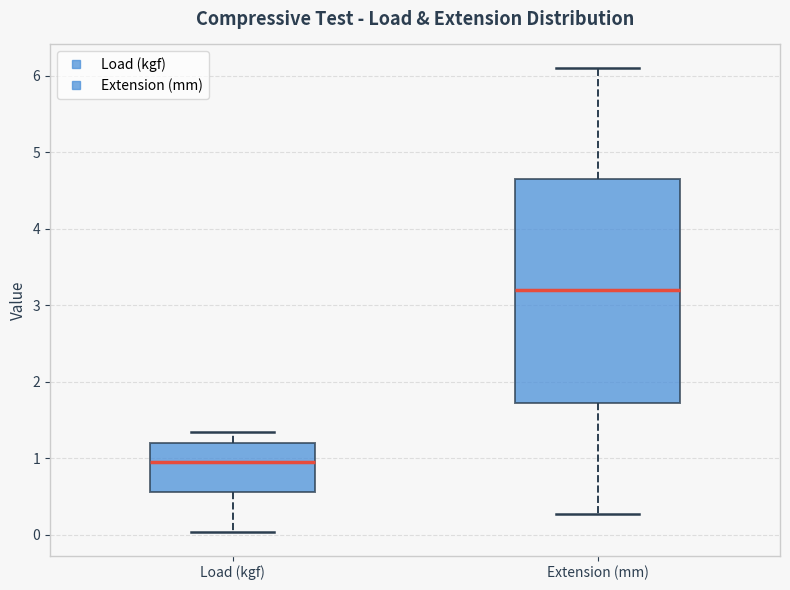

Reading left to right, read every box against the y-axis: the position of its median line, the range the box covers, and the ends of its whiskers. The values are not printed on the chart, so give them approximately, as read against the axis.

Load (kgf): median 1.0, box 0.6 to 1.2, whiskers 0.0 to 1.3
Extension (mm): median 3.2, box 1.7 to 4.7, whiskers 0.3 to 6.1